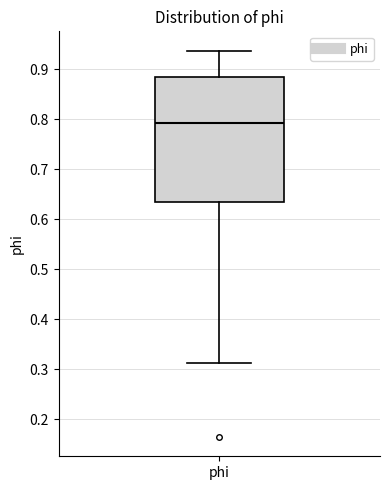

Transcribe this box plot: give where the median line is, the range the box spans, and where the two whiskers end, as read against the y-axis. The values are not printed on the chart, so give them approximately, as read against the axis.

median 0.79, box 0.64 to 0.88, whiskers 0.31 to 0.94